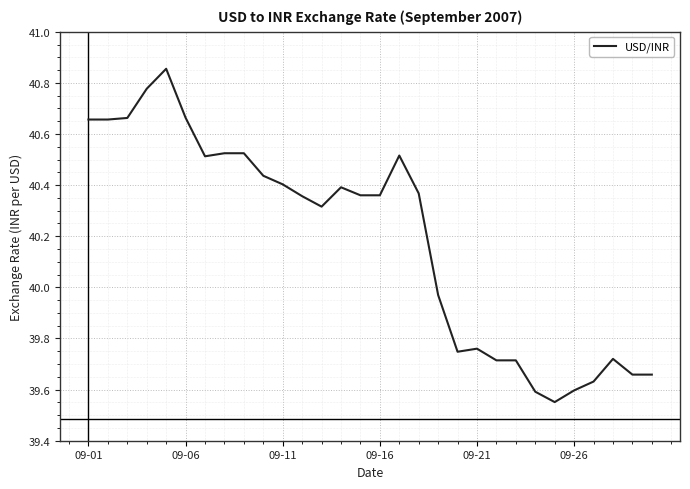

What is the difference between the maximum and minimum values?

1.3